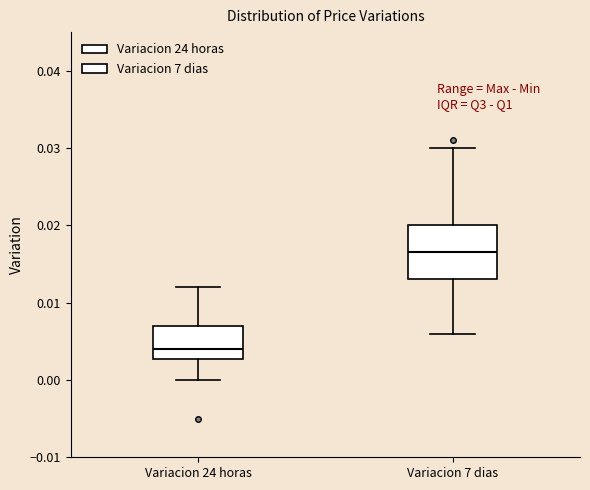

Which box's median line is the highest?

Variacion 7 dias